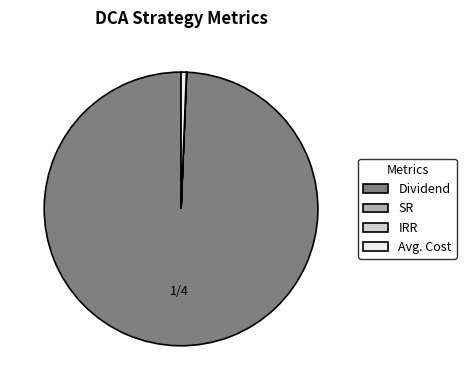

Is Dividend the majority of the pie?

Yes